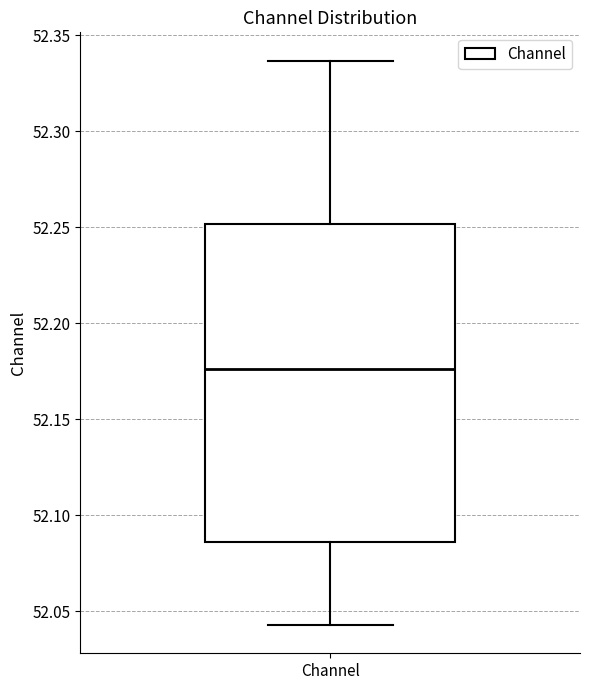

Where does the median line of the box for Channel sit on the y-axis? The values are not printed on the chart, so give them approximately, as read against the axis.

52.175